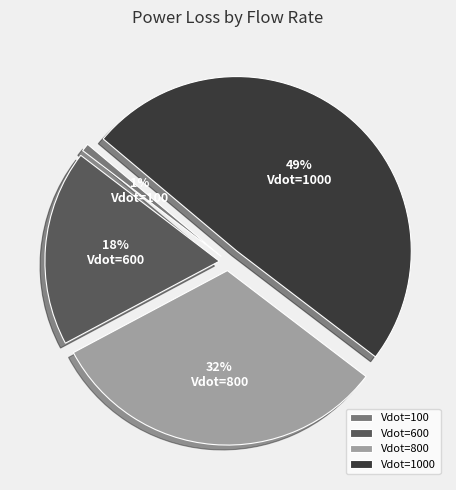

Is it true that Vdot=600 is 12% of the pie?

False